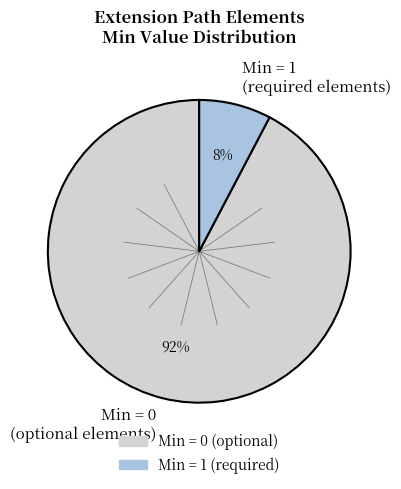

Which slice is the smallest?

Min = 1 (required elements)